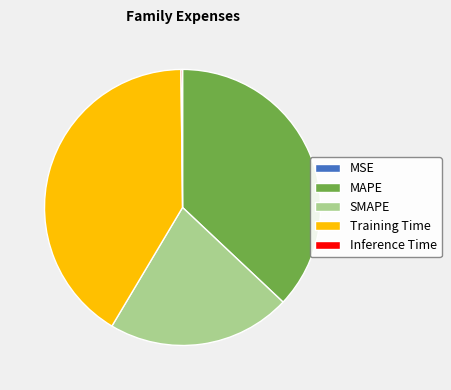

Between SMAPE and MAPE, which is larger?

MAPE